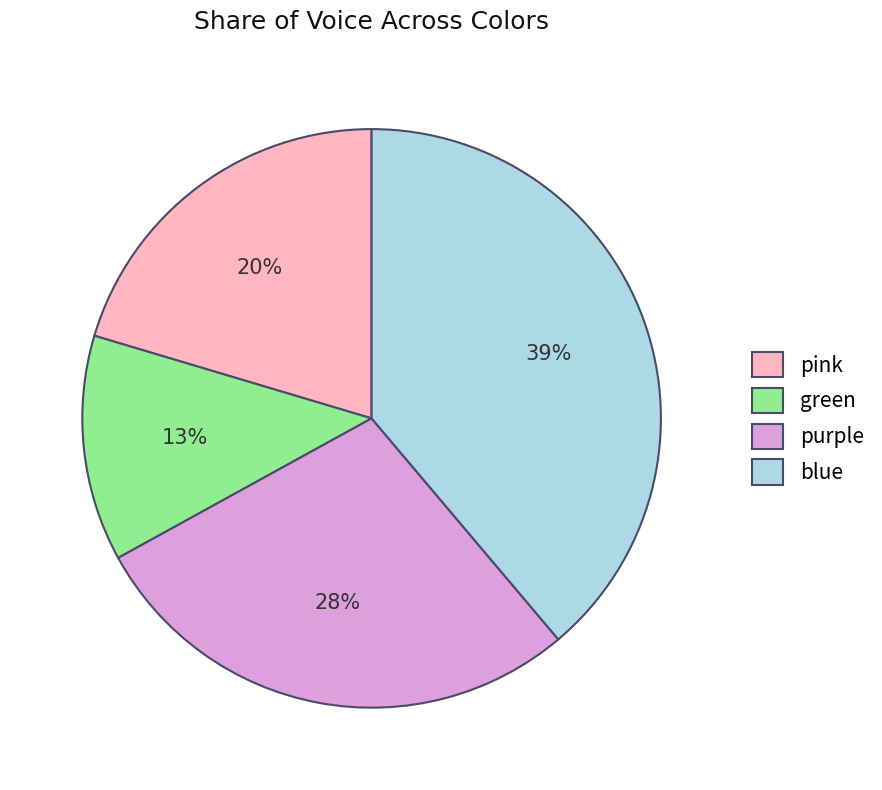

To the nearest percent, what is the difference between the purple and pink slice percentages?

8%